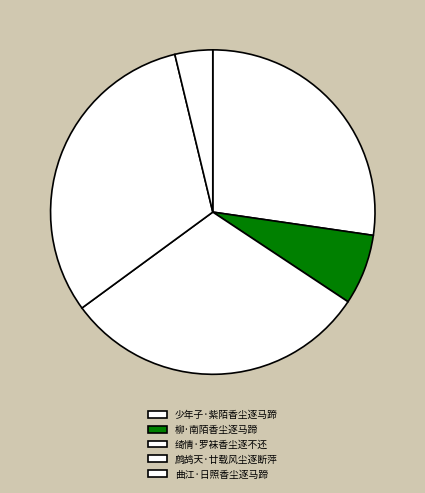

To the nearest percent, what percentage of the pie is 鹧鸪天·廿载风尘逐断萍?

31%